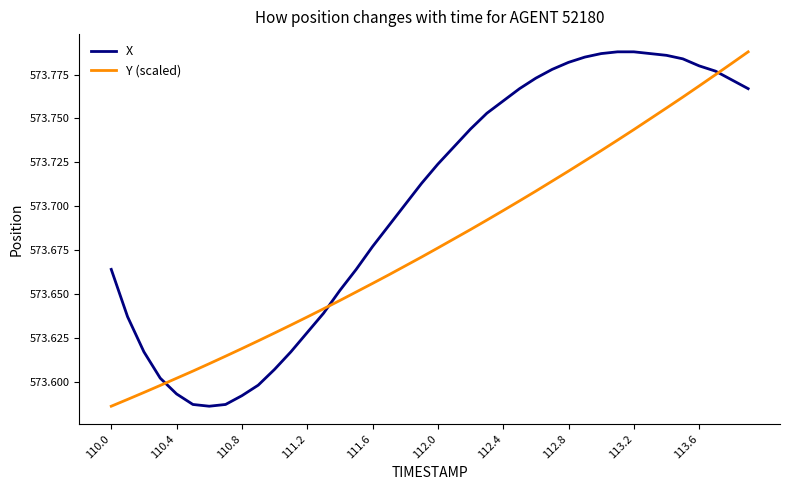

Which series has the largest total across all categories?

X